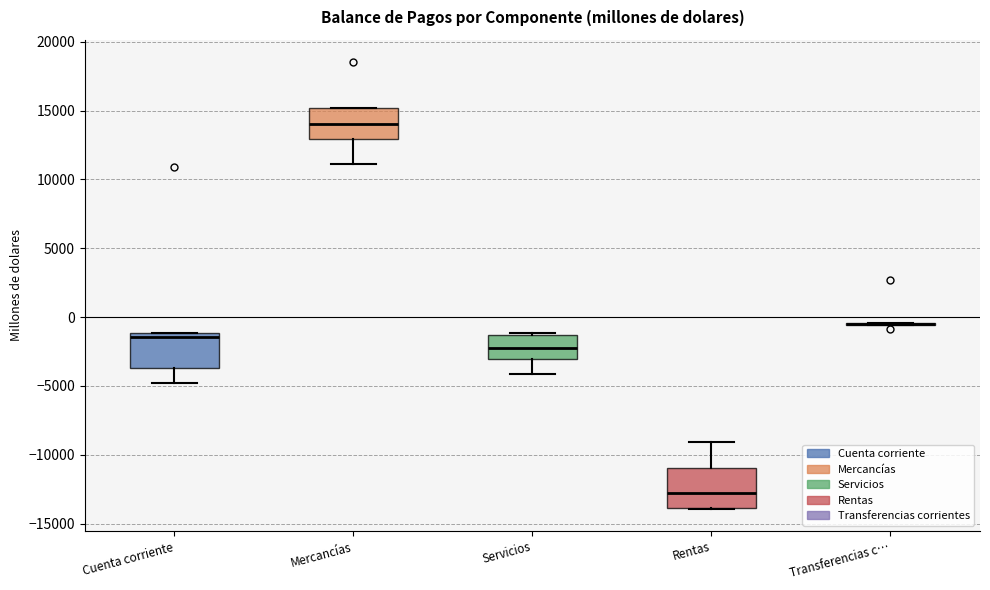

Reading left to right, read every box against the y-axis: the position of its median line, the range the box covers, and the ends of its whiskers. The values are not printed on the chart, so give them approximately, as read against the axis.

Cuenta corriente: median -1500, box -3500 to -1000, whiskers -5000 to -1000
Mercancías: median 14000, box 13000 to 15000, whiskers 11000 to 15000
Servicios: median -2000, box -3000 to -1500, whiskers -4000 to -1000
Rentas: median -13000, box -14000 to -11000, whiskers -14000 to -9000
Transferencias c…: box collapsed to a line at -500, whiskers -500 to -500